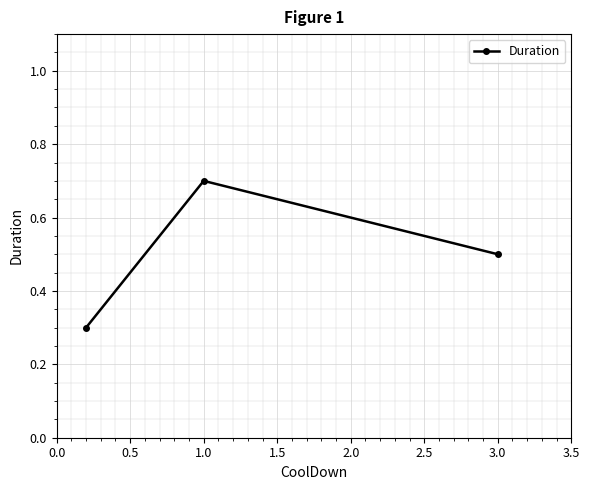

What is the average value?

0.5